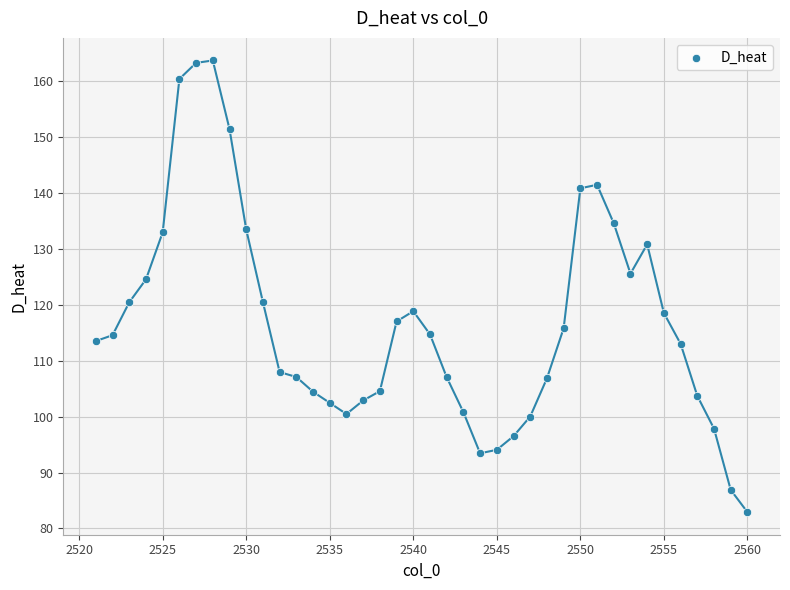

What is the range of Y values (max minus min)?

80.8